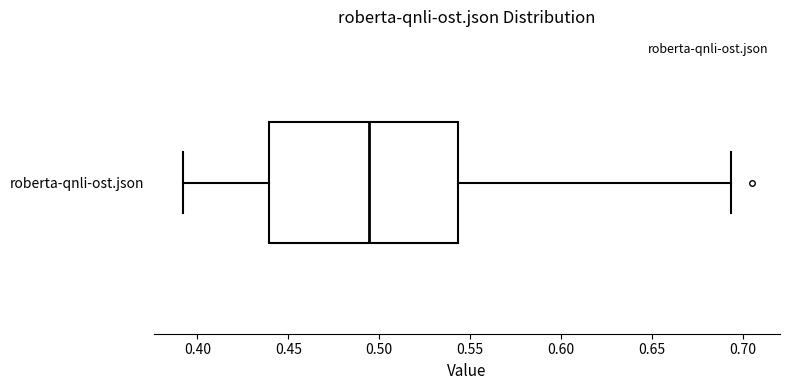

Read this box plot against the x-axis: the position of the median line, the range covered by the box, and the ends of both whiskers. The values are not printed on the chart, so give them approximately, as read against the axis.

median 0.495, box 0.440 to 0.545, whiskers 0.390 to 0.695